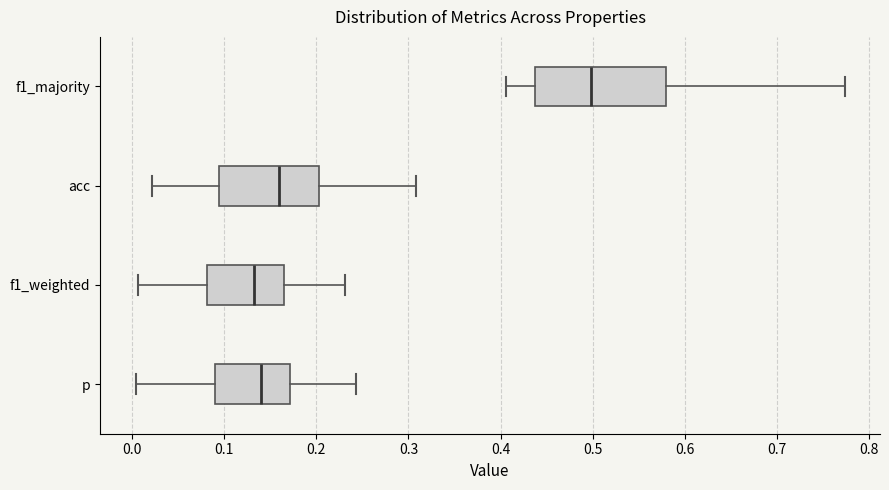

Reading bottom to top, read every box against the x-axis: the position of its median line, the range the box covers, and the ends of its whiskers. The values are not printed on the chart, so give them approximately, as read against the axis.

p: median 0.14, box 0.09 to 0.17, whiskers 0.00 to 0.24
f1_weighted: median 0.13, box 0.08 to 0.16, whiskers 0.01 to 0.23
acc: median 0.16, box 0.09 to 0.20, whiskers 0.02 to 0.31
f1_majority: median 0.50, box 0.44 to 0.58, whiskers 0.41 to 0.77